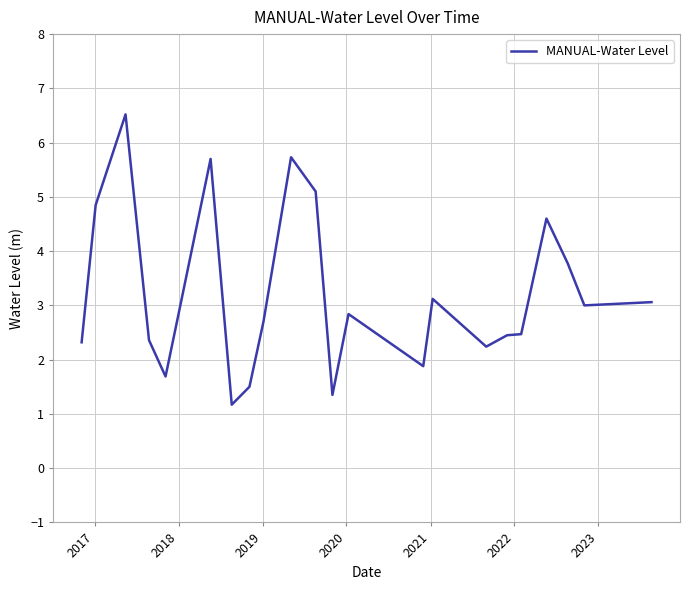

What is the greatest value displayed?

6.5